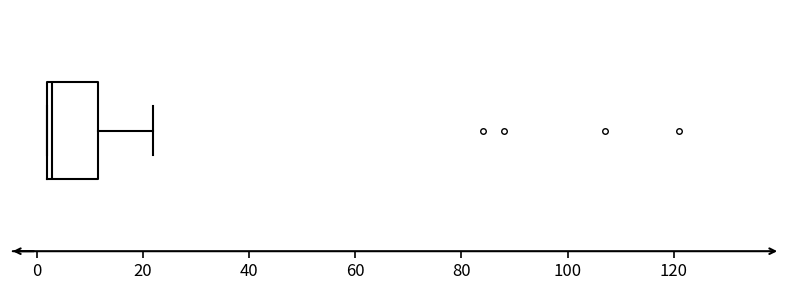

Transcribe this box plot: give where the median line is, the range the box spans, and where the two whiskers end, as read against the x-axis. The values are not printed on the chart, so give them approximately, as read against the axis.

median 4, box 2 to 12, whiskers 2 to 22